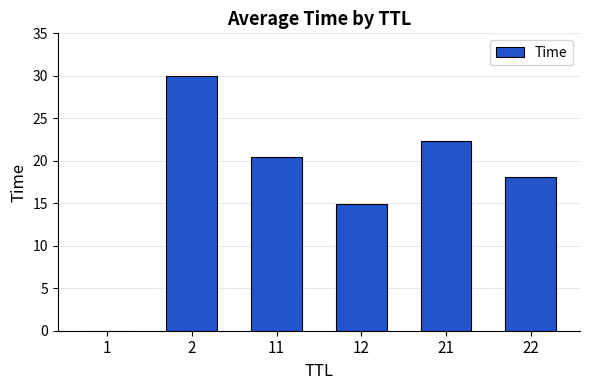

Is it true that the value at 11 is 20.4?

True